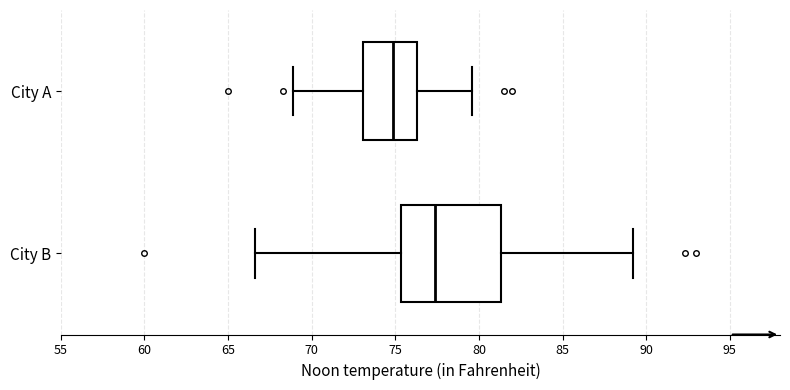

Reading bottom to top, read every box against the x-axis: the position of its median line, the range the box covers, and the ends of its whiskers. The values are not printed on the chart, so give them approximately, as read against the axis.

City B: median 77.5, box 75.5 to 81.5, whiskers 66.5 to 89.0
City A: median 75.0, box 73.0 to 76.5, whiskers 69.0 to 79.5